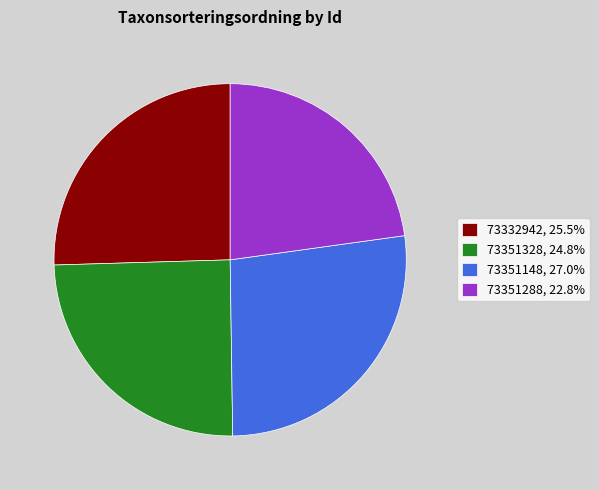

What is the ratio of the value at 73351328, 24.8% to the value at 73351148, 27.0%?

0.9